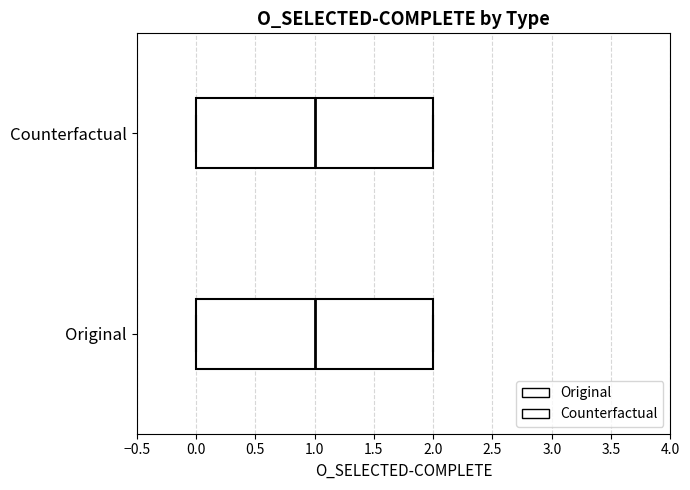

Reading bottom to top, transcribe this box plot: for each box, give where its median line is, the range the box spans, and where its two whiskers end, as read against the x-axis. The values are not printed on the chart, so give them approximately, as read against the axis.

Original: median 1, box 0 to 2, whiskers 0 to 2
Counterfactual: median 1, box 0 to 2, whiskers 0 to 2